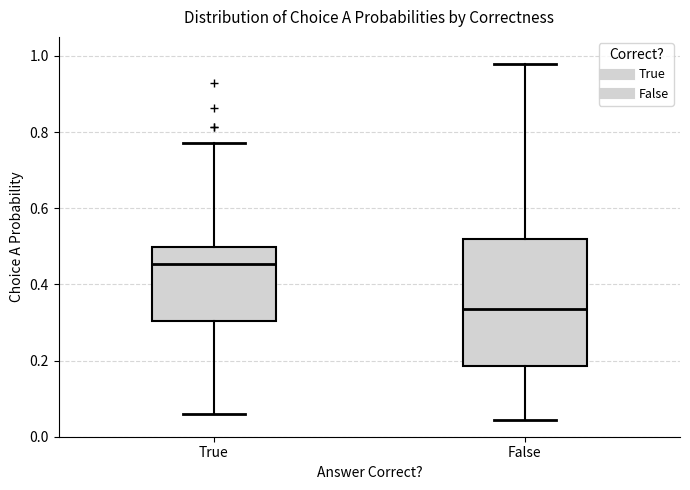

Reading left to right, transcribe this box plot: for each box, give where its median line is, the range the box spans, and where its two whiskers end, as read against the y-axis. The values are not printed on the chart, so give them approximately, as read against the axis.

True: median 0.46, box 0.30 to 0.50, whiskers 0.06 to 0.78
False: median 0.34, box 0.18 to 0.52, whiskers 0.04 to 0.98